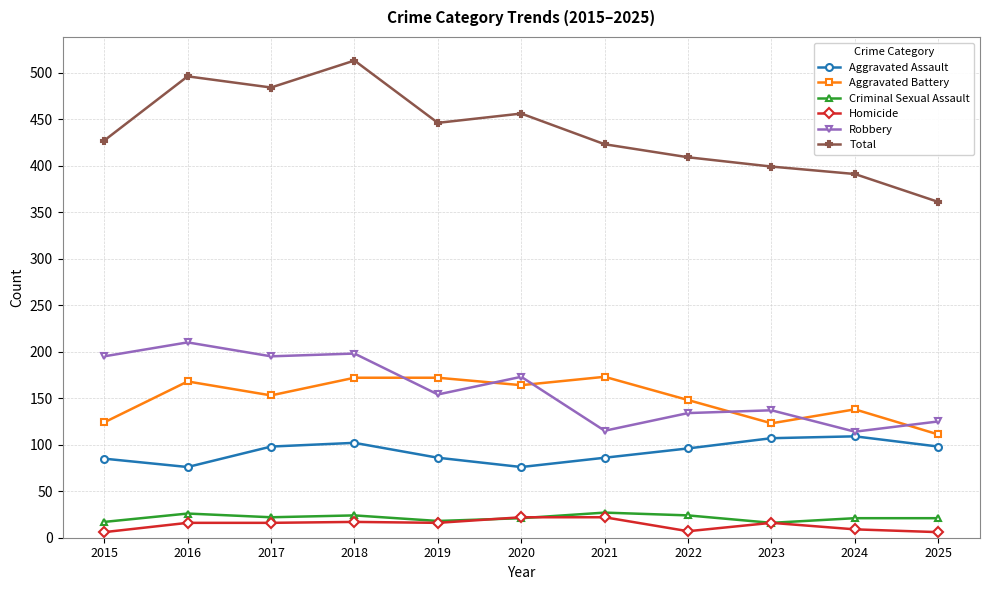

At which category does Robbery reach its first local peak?

2016